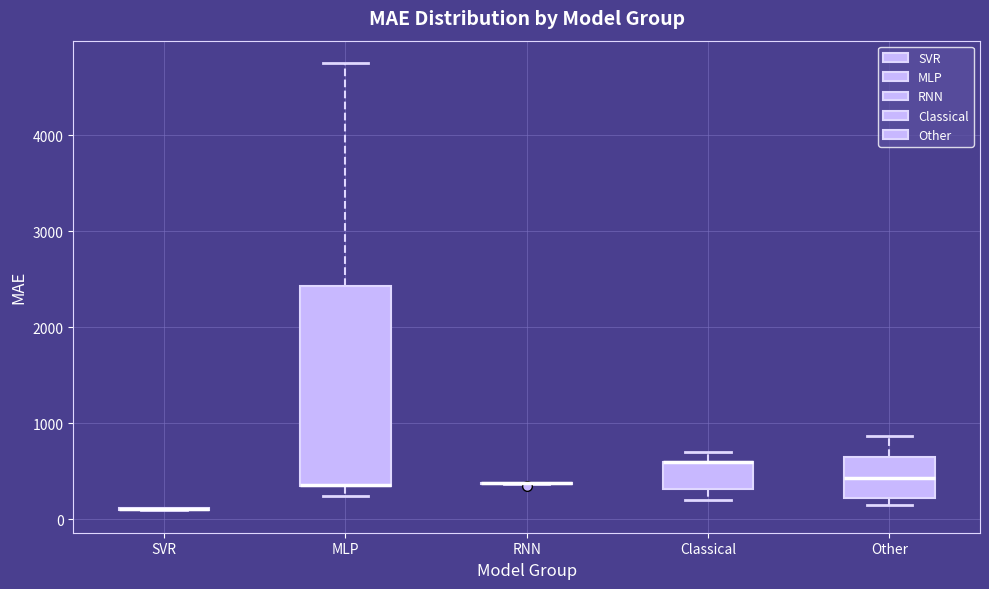

Reading left to right, read every box against the y-axis: the position of its median line, the range the box covers, and the ends of its whiskers. The values are not printed on the chart, so give them approximately, as read against the axis.

SVR: box collapsed to a line at 100, whiskers 100 to 100
MLP: median 400 (drawn on the box's lower edge), box 300 to 2400, whiskers 200 to 4800
RNN: box collapsed to a line at 400, whiskers 400 to 400
Classical: median 600 (drawn on the box's upper edge), box 300 to 600, whiskers 200 to 700
Other: median 400, box 200 to 700, whiskers 100 to 900